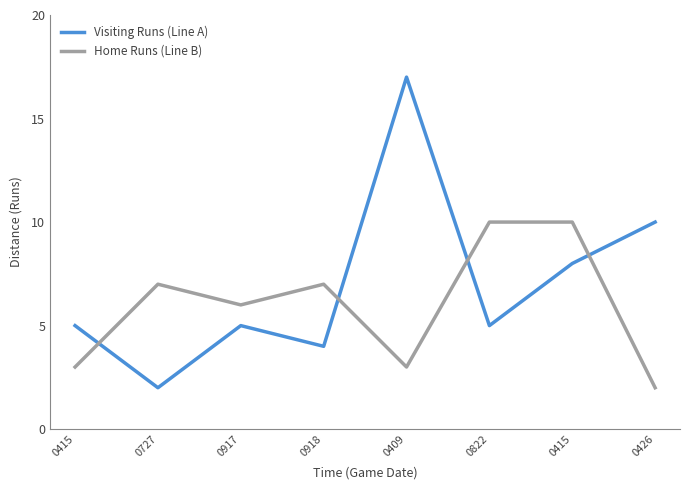

Which has a higher value, 0727 or 0822?

0822